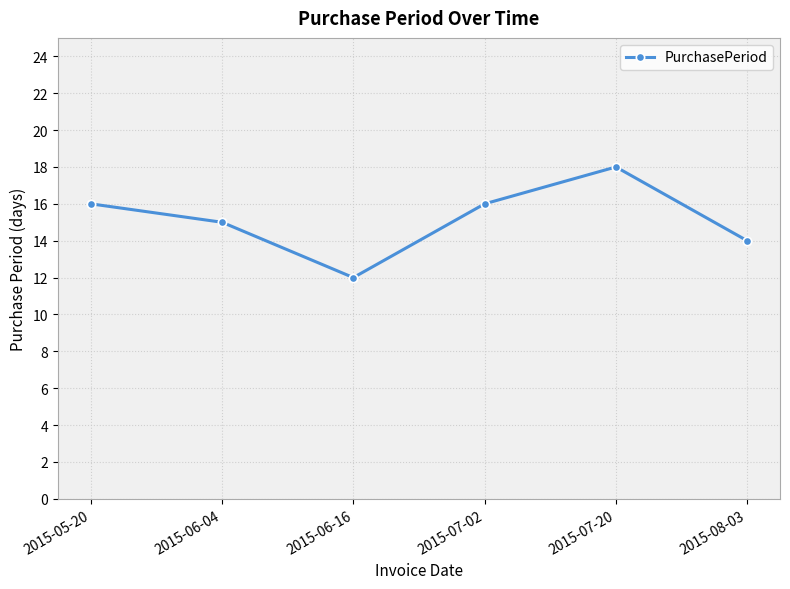

What is the sum of the values at 2015-06-16 and 2015-07-20?

30